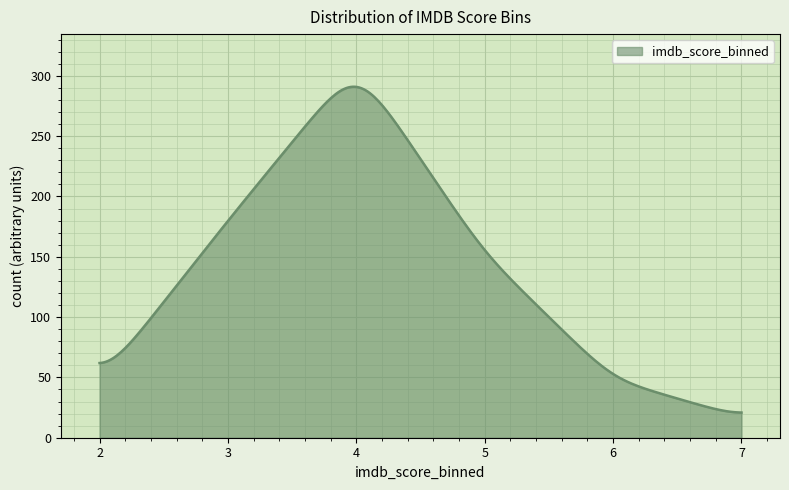

What is the maximum value shown in the chart?

290.9